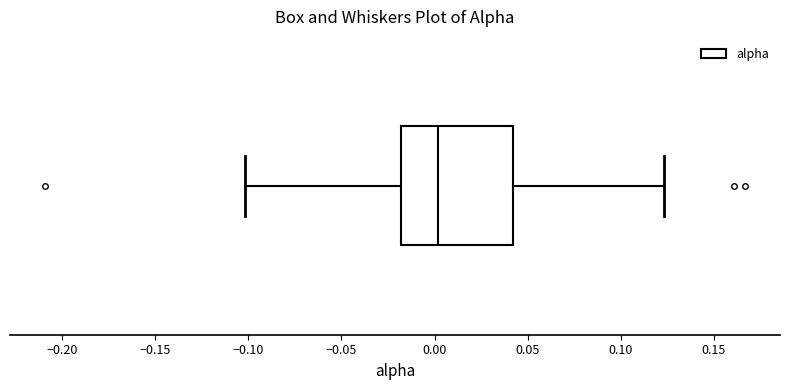

Transcribe this box plot: give where the median line is, the range the box spans, and where the two whiskers end, as read against the x-axis. The values are not printed on the chart, so give them approximately, as read against the axis.

median 0.000, box -0.020 to 0.040, whiskers -0.100 to 0.125